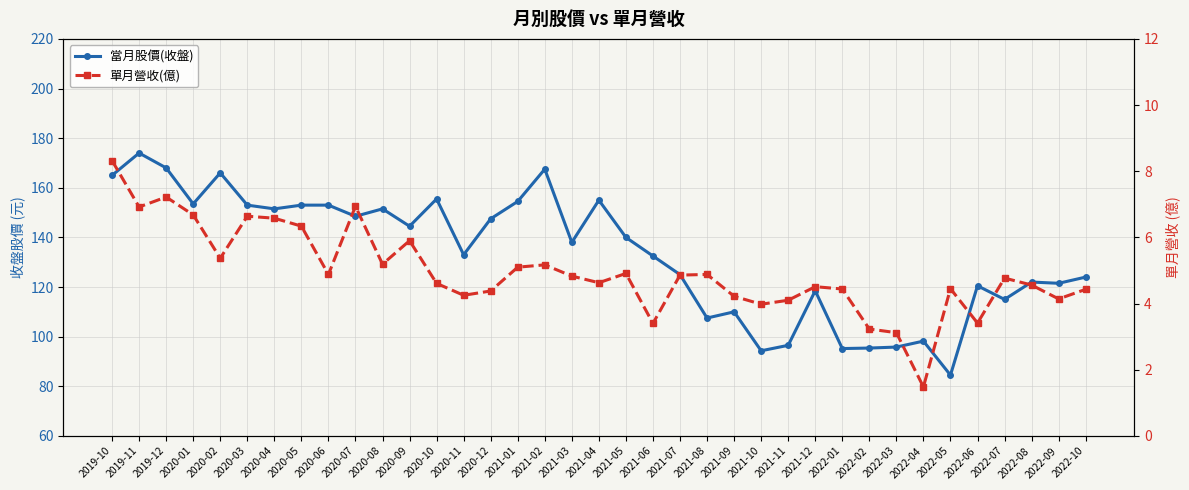

At which category is the sum across all series the highest?

2019-11